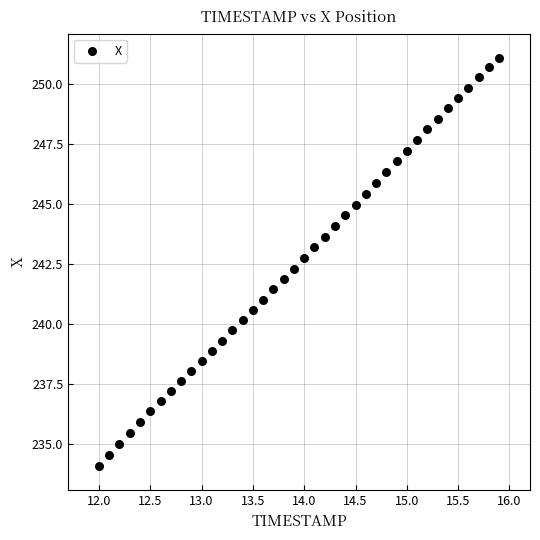

What is the range of Y values (max minus min)?

17.0